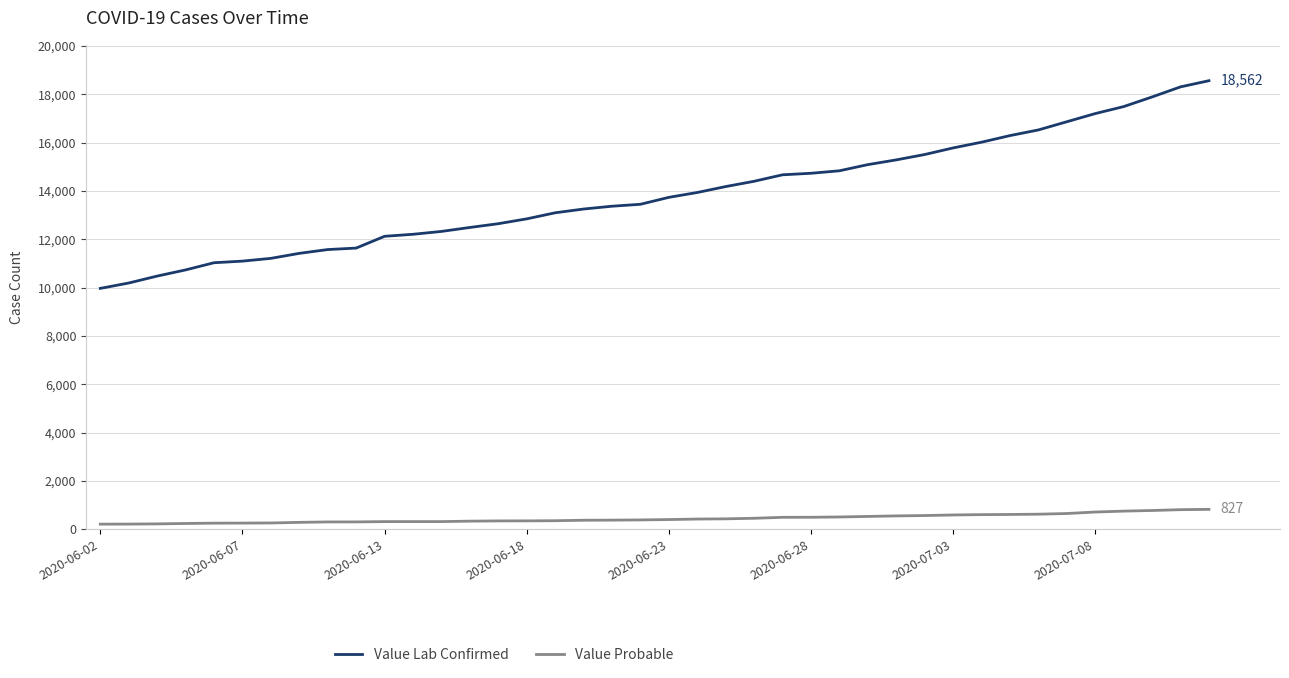

Rank the series by their maximum value, from highest to lowest.

Value Lab Confirmed, Value Probable